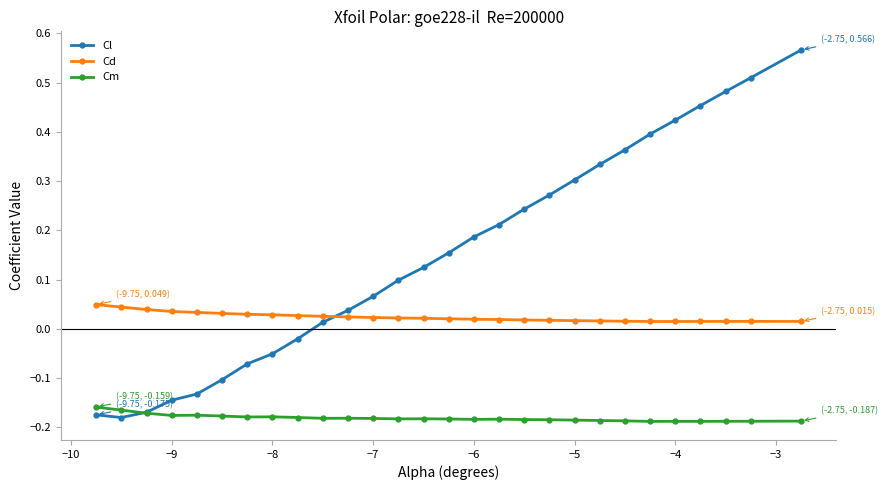

Which series has the largest total across all categories?

Cl